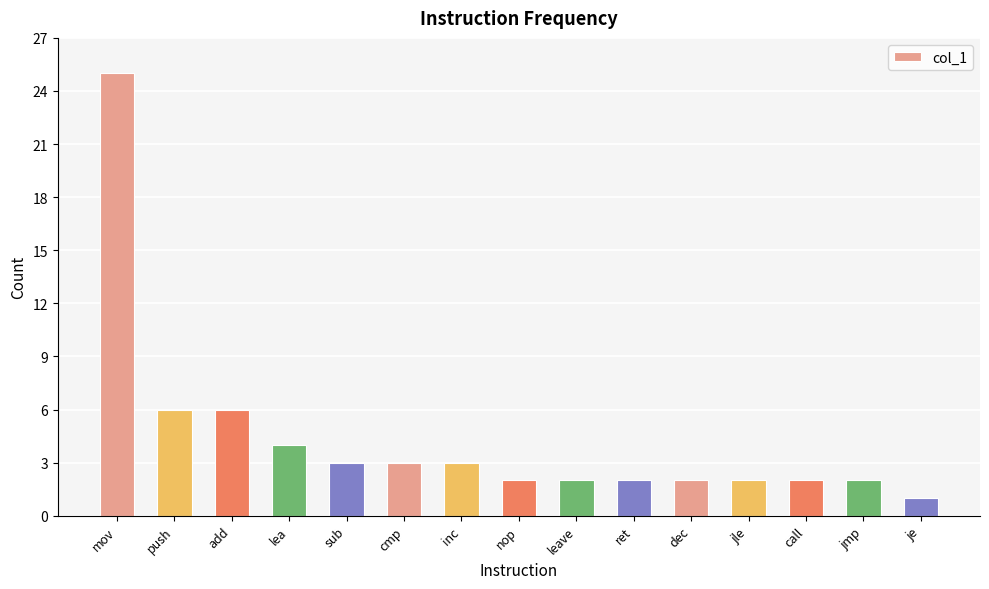

Count the number of categories in the chart.

15